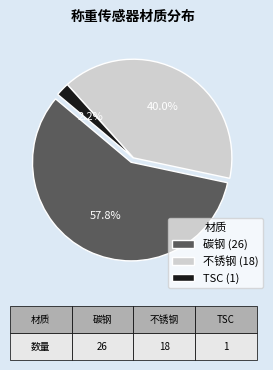

How many slices are in this pie chart?

3